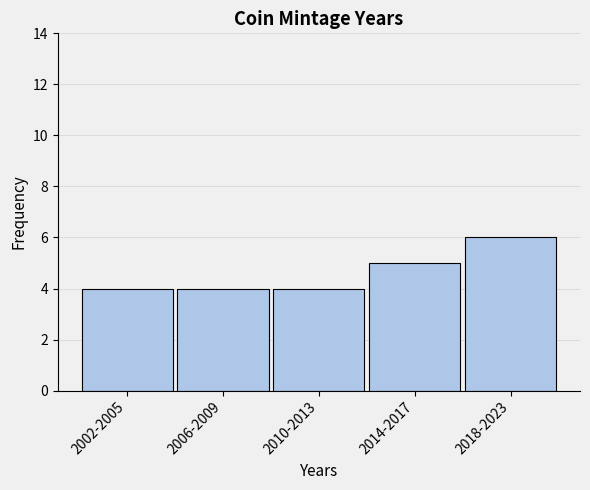

Reading left to right, list all the values displayed in this chart.

2002-2005=4	2006-2009=4	2010-2013=4	2014-2017=5	2018-2023=6